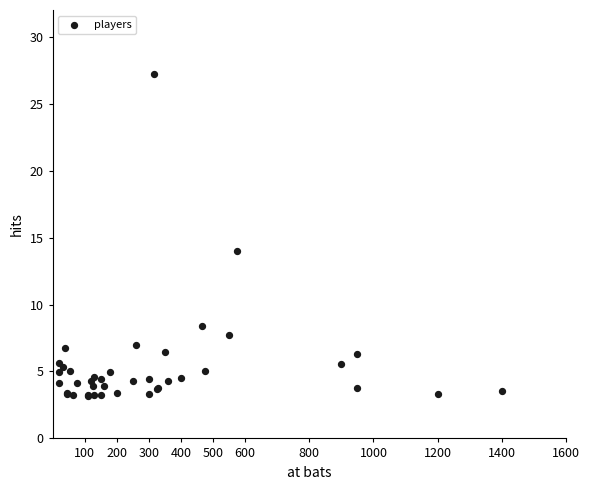

What Y value in the scatter plot is closest to 15?

14.0